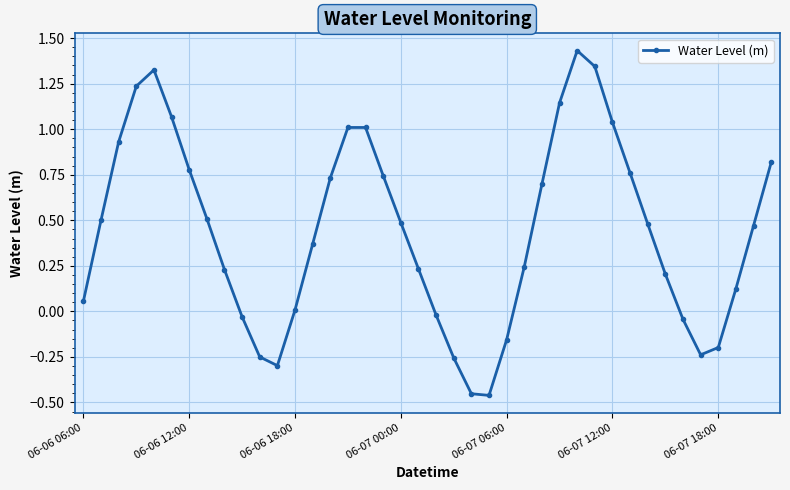

How many interior local peaks (higher than both neighbors) does the data have?

3